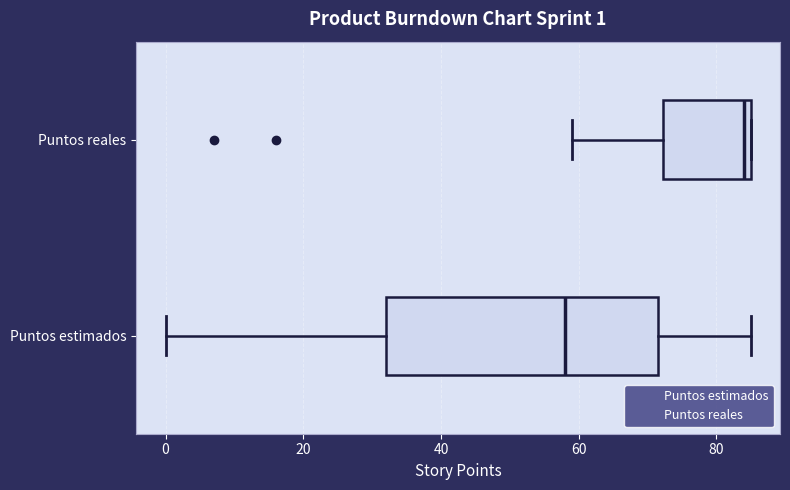

Which box is the widest, from its left edge to its right edge?

Puntos estimados